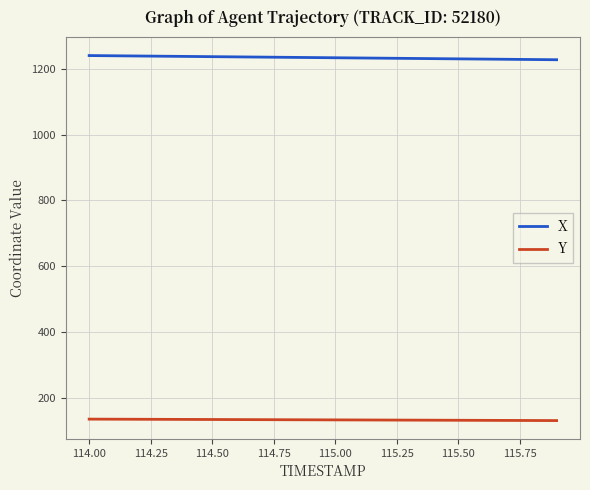

Is this an area chart (filled region under the line)?

No